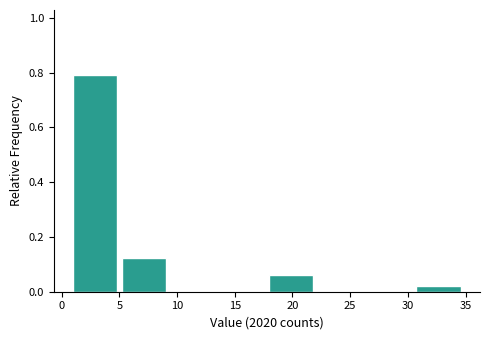

Reading left to right, transcribe this chart: for each bar, give the range it covers on the x-axis and its height. Neither the bar edges nor the heights are printed on the chart, so give them approximately, as read against the axes.

1.00 to 5.25: 0.80
5.25 to 9.50: 0.12
9.50 to 13.75: 0
13.75 to 18.00: 0
18.00 to 22.25: 0.06
22.25 to 26.50: 0
26.50 to 30.75: 0
30.75 to 35.00: 0.02